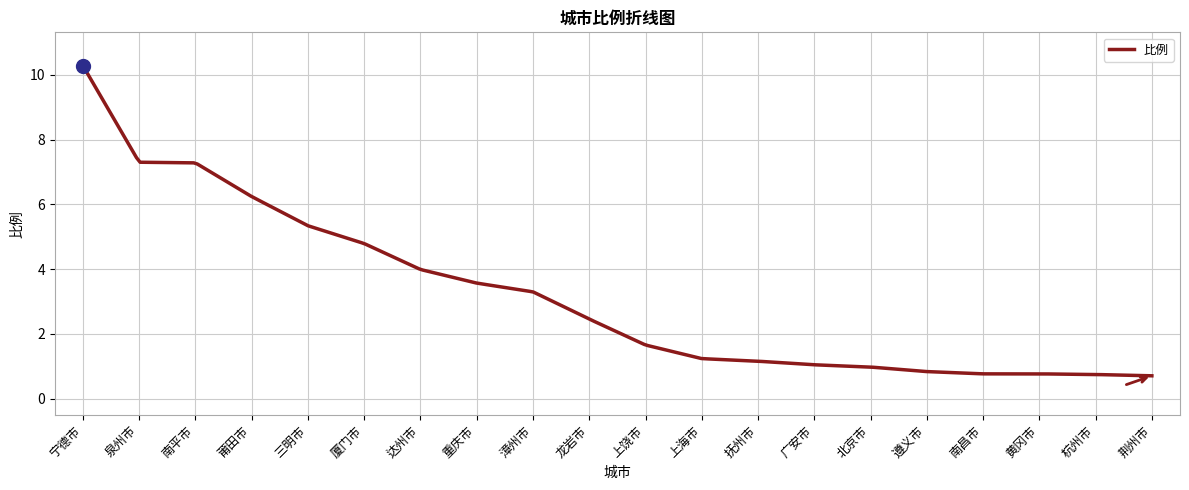

What is the difference between the maximum and minimum values?

9.6